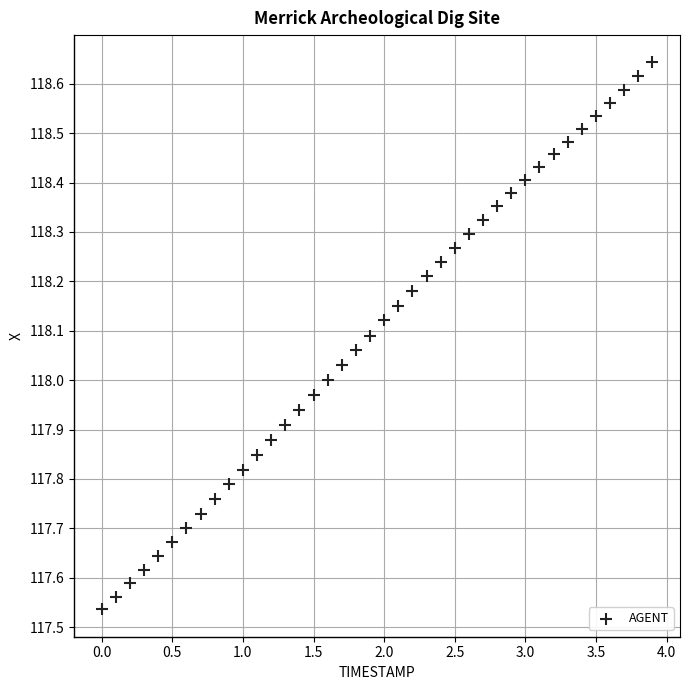

What is the range of Y values (max minus min)?

1.1